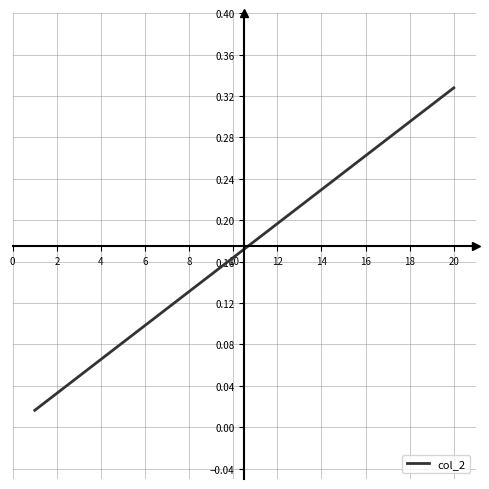

How many distinct data groups are displayed?

1